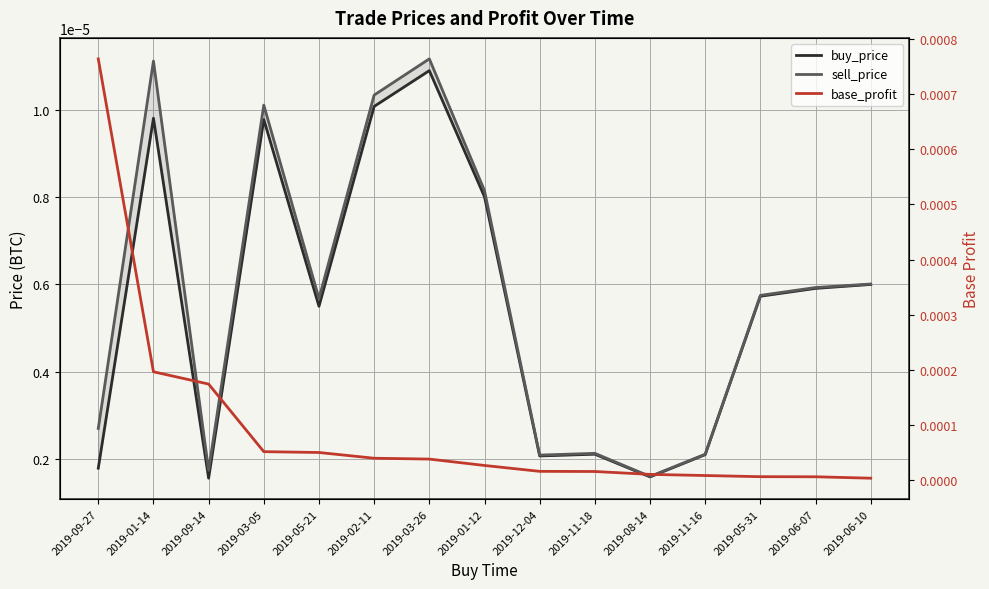

Which label corresponds to the largest value in the chart?

2019-09-27